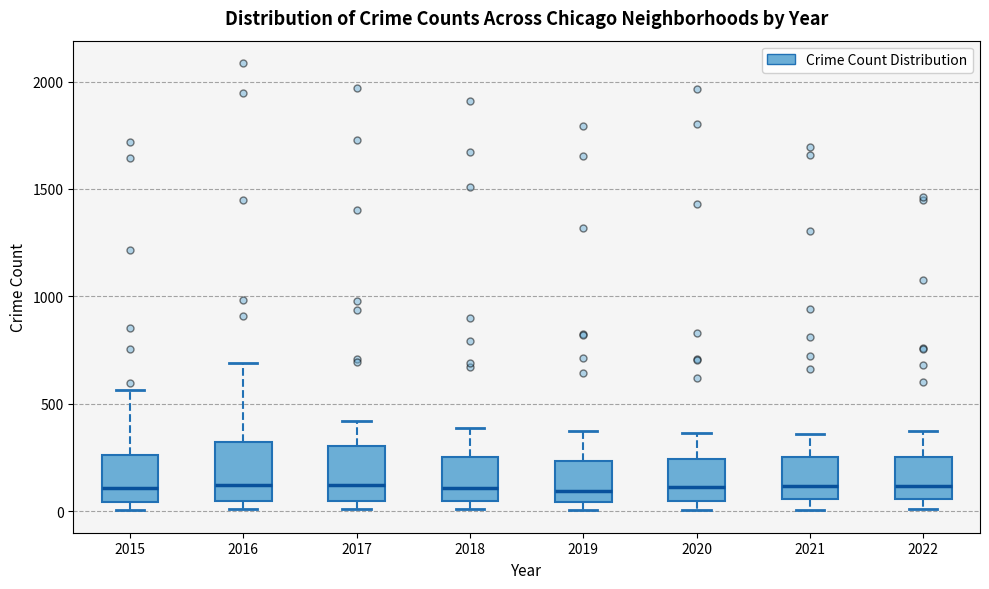

Reading left to right, read every box against the y-axis: the position of its median line, the range the box covers, and the ends of its whiskers. The values are not printed on the chart, so give them approximately, as read against the axis.

2015: median 100, box 50 to 250, whiskers 0 to 550
2016: median 150, box 50 to 300, whiskers 0 to 700
2017: median 100, box 50 to 300, whiskers 0 to 400
2018: median 100, box 50 to 250, whiskers 0 to 400
2019: median 100, box 50 to 250, whiskers 0 to 400
2020: median 100, box 50 to 250, whiskers 0 to 350
2021: median 100, box 50 to 250, whiskers 0 to 350
2022: median 100, box 50 to 250, whiskers 0 to 350